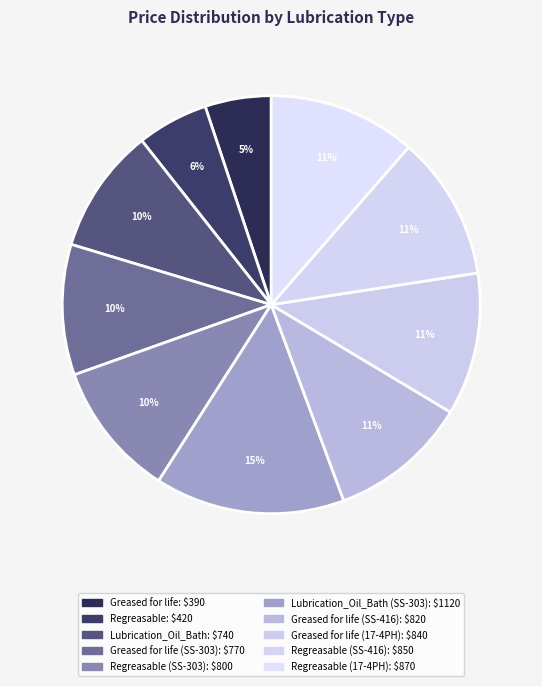

To the nearest percent, what is the average slice percentage?

10%